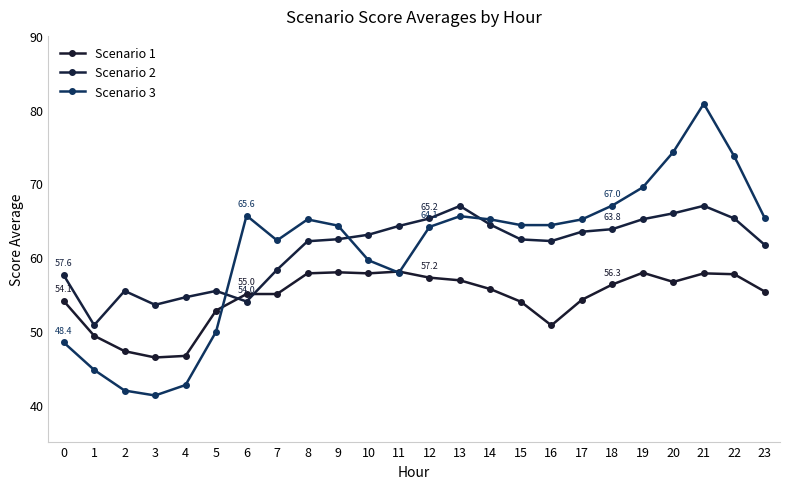

Rank the series at 3 from lowest to highest value.

Scenario 3, Scenario 1, Scenario 2